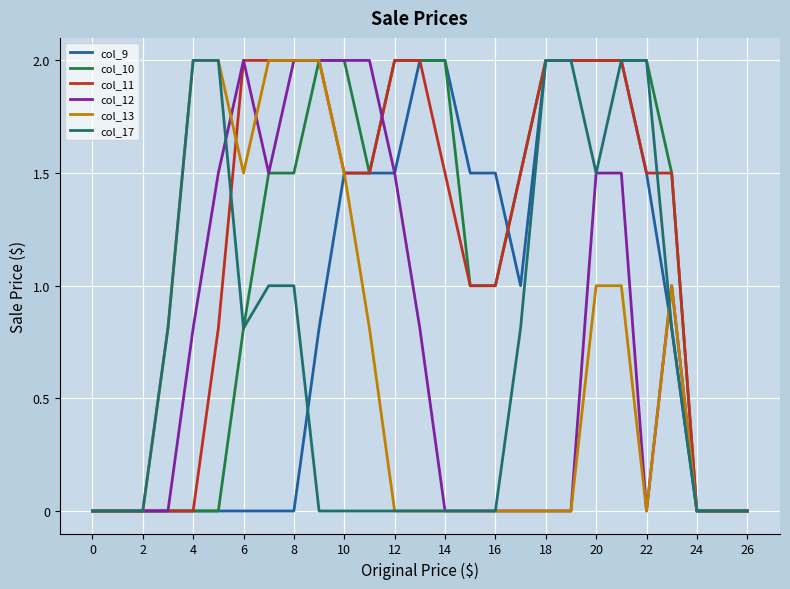

What is the maximum value shown in the chart?

2.0